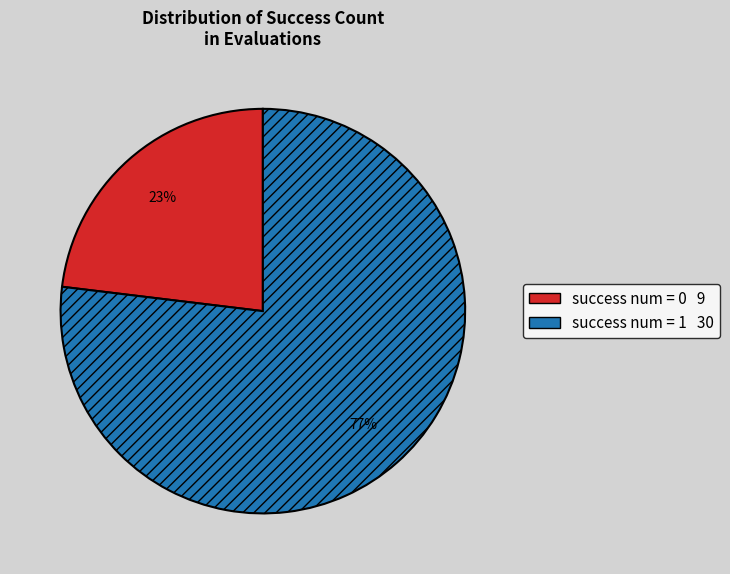

To the nearest percent, what portion does success num = 1 represent?

77%